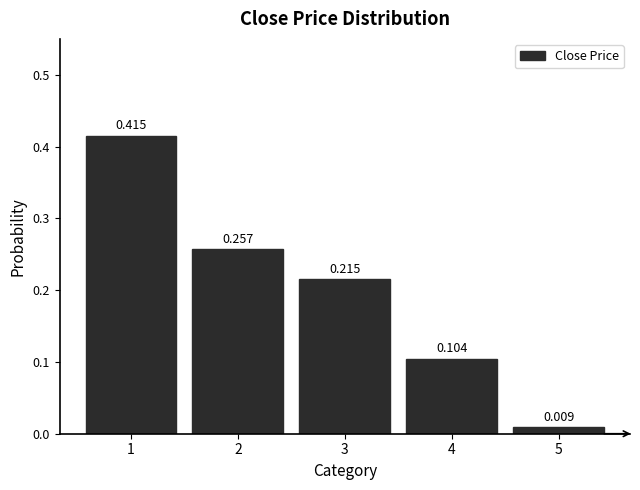

Are the bars horizontal?

No